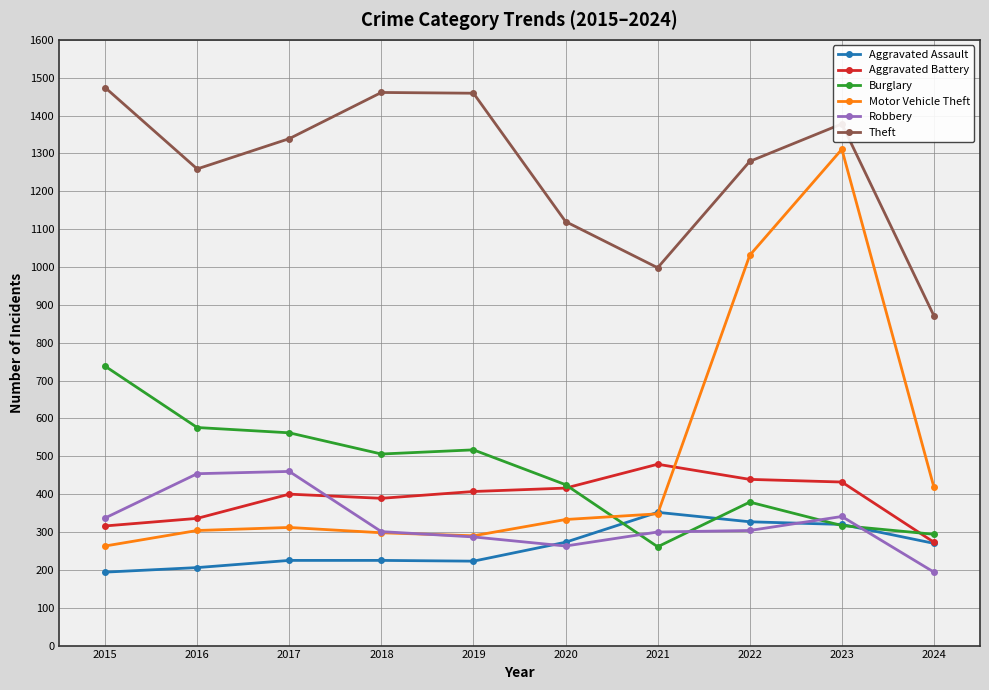

What is the sum of the Theft values at 2022 and 2020?

2399